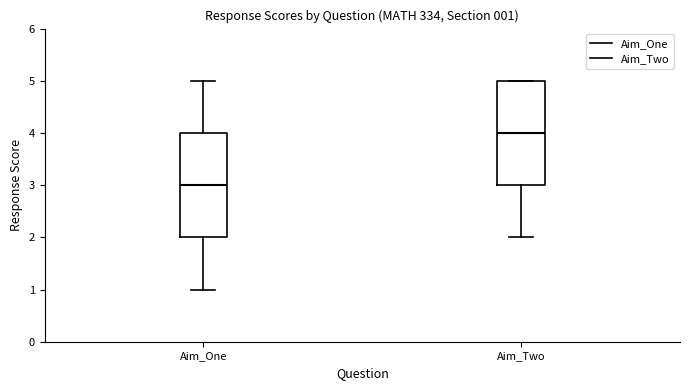

Which box's median line is the highest?

Aim_Two